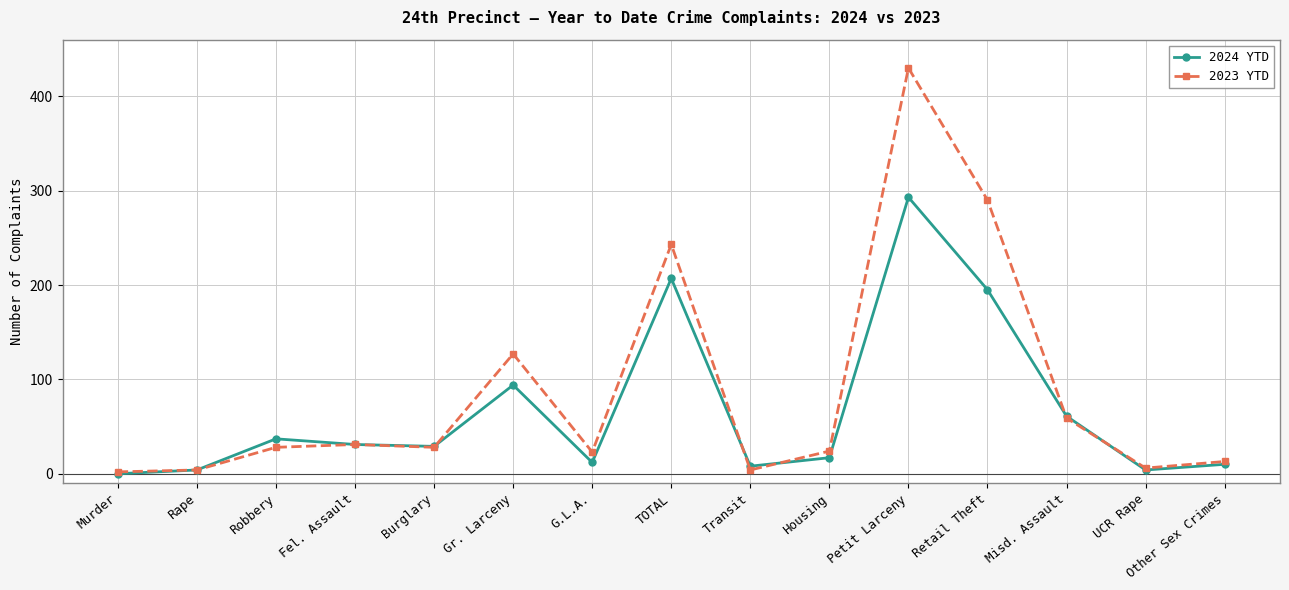

What is the spread (max minus min) of values at Retail Theft?

95